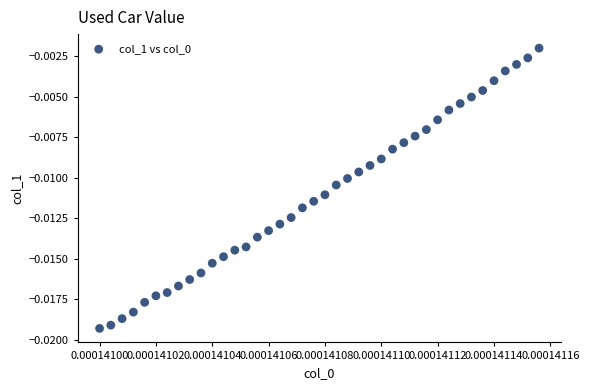

Count the number of points in this scatter plot.

40